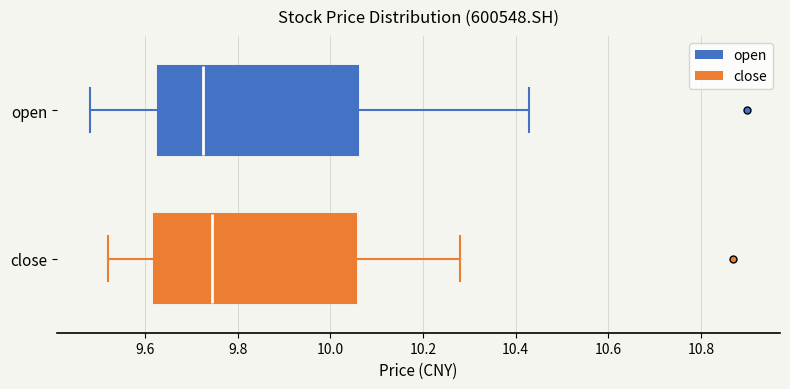

Reading bottom to top, transcribe this box plot: for each box, give where its median line is, the range the box spans, and where its two whiskers end, as read against the x-axis. The values are not printed on the chart, so give them approximately, as read against the axis.

close: median 9.74, box 9.62 to 10.06, whiskers 9.52 to 10.28
open: median 9.72, box 9.62 to 10.06, whiskers 9.48 to 10.44